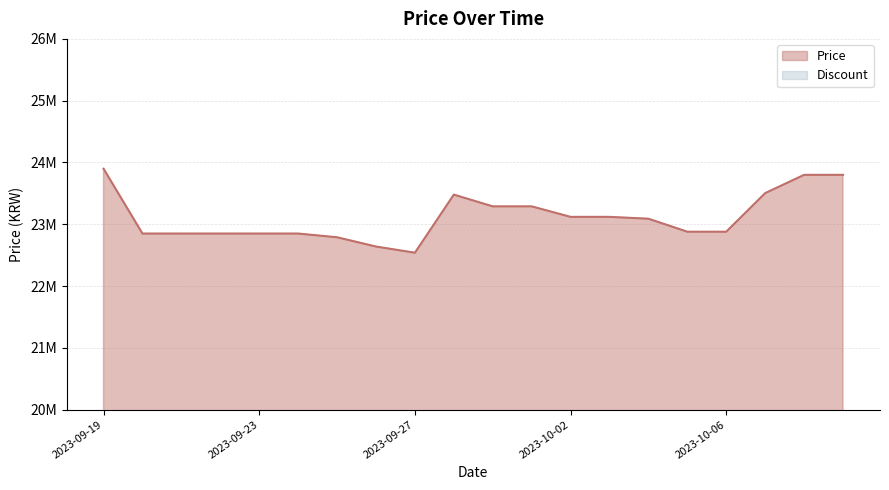

Rank the categories by value from lowest to highest.

2023-09-27, 2023-09-26, 2023-09-25, 2023-09-20, 2023-09-21, 2023-09-22, 2023-09-23, 2023-09-24, 2023-10-05, 2023-10-06, 2023-10-04, 2023-10-02, 2023-10-03, 2023-09-29, 2023-09-30, 2023-09-28, 2023-10-07, 2023-10-08, 2023-10-09, 2023-09-19